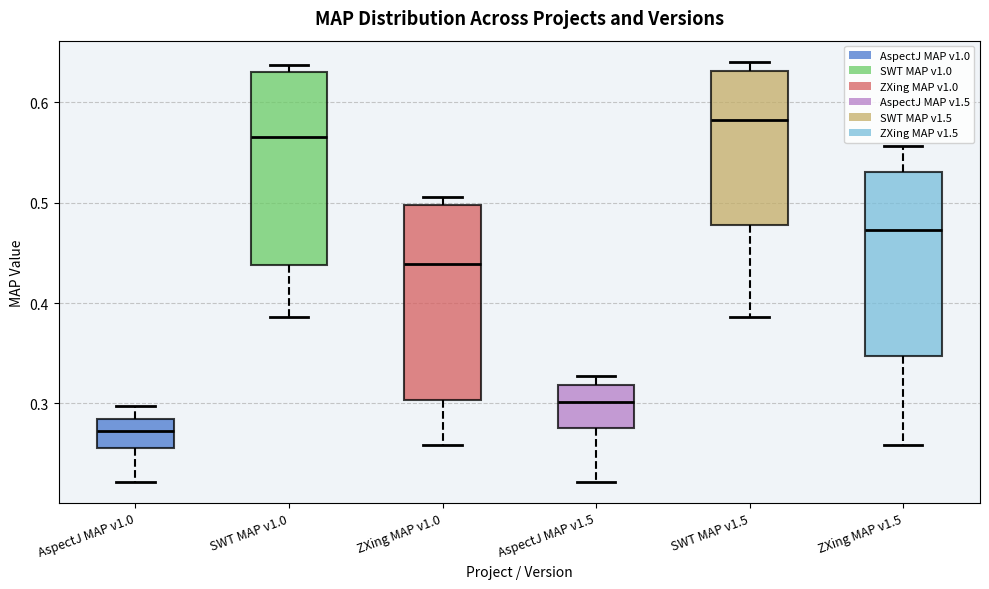

Reading left to right, transcribe this box plot: for each box, give where its median line is, the range the box spans, and where its two whiskers end, as read against the y-axis. The values are not printed on the chart, so give them approximately, as read against the axis.

AspectJ MAP v1.0: median 0.27, box 0.26 to 0.28, whiskers 0.22 to 0.30
SWT MAP v1.0: median 0.57, box 0.44 to 0.63, whiskers 0.39 to 0.64
ZXing MAP v1.0: median 0.44, box 0.30 to 0.50, whiskers 0.26 to 0.51
AspectJ MAP v1.5: median 0.30, box 0.28 to 0.32, whiskers 0.22 to 0.33
SWT MAP v1.5: median 0.58, box 0.48 to 0.63, whiskers 0.39 to 0.64
ZXing MAP v1.5: median 0.47, box 0.35 to 0.53, whiskers 0.26 to 0.56